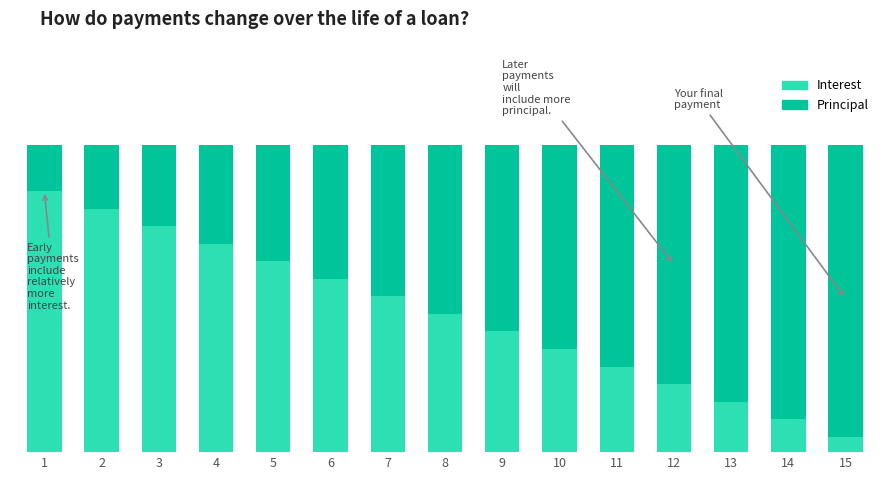

Which series has the largest range (max minus min)?

Interest